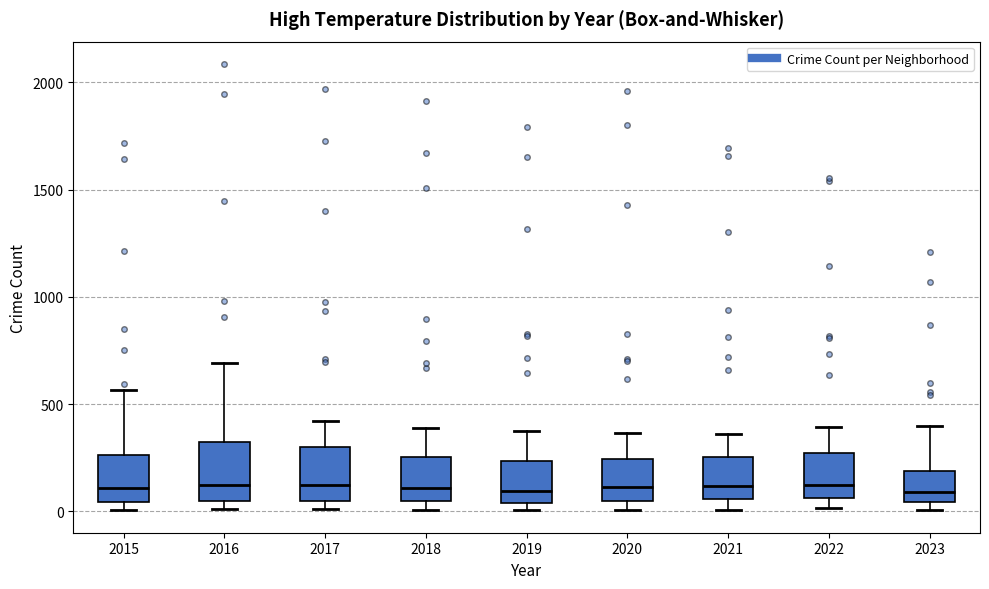

Reading left to right, read every box against the y-axis: the position of its median line, the range the box covers, and the ends of its whiskers. The values are not printed on the chart, so give them approximately, as read against the axis.

2015: median 100, box 50 to 250, whiskers 0 to 550
2016: median 150, box 50 to 300, whiskers 0 to 700
2017: median 100, box 50 to 300, whiskers 0 to 400
2018: median 100, box 50 to 250, whiskers 0 to 400
2019: median 100, box 50 to 250, whiskers 0 to 400
2020: median 100, box 50 to 250, whiskers 0 to 350
2021: median 100, box 50 to 250, whiskers 0 to 350
2022: median 100, box 50 to 250, whiskers 0 to 400
2023: median 100, box 50 to 200, whiskers 0 to 400